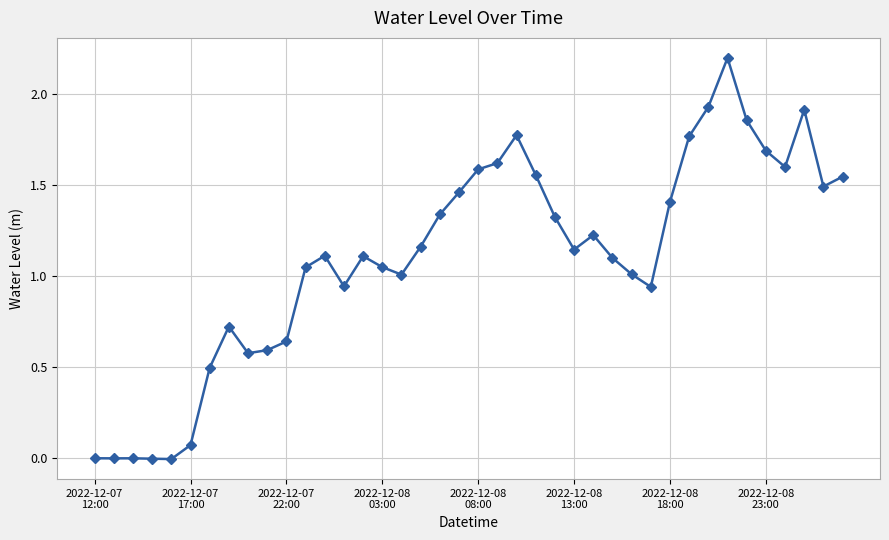

What is the sum of all values?

44.0